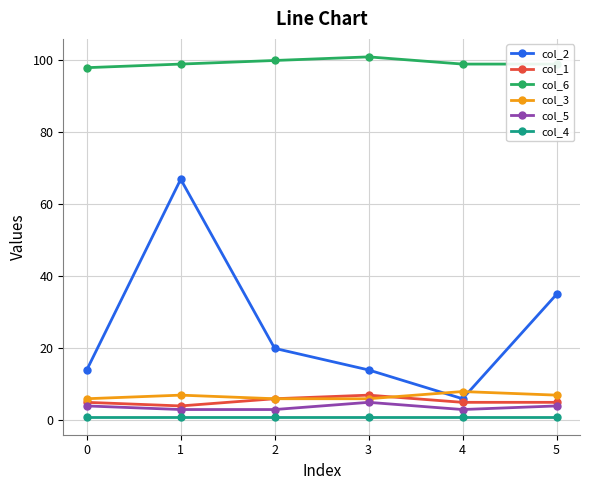

Reading right to left, list all the values displayed in this chart.

col_2: 5=35	4=6	3=14	2=20	1=67	0=14
col_1: 5=5	4=5	3=7	2=6	1=4	0=5
col_6: 5=99	4=99	3=101	2=100	1=99	0=98
col_3: 5=7	4=8	3=6	2=6	1=7	0=6
col_5: 5=4	4=3	3=5	2=3	1=3	0=4
col_4: 5=1	4=1	3=1	2=1	1=1	0=1